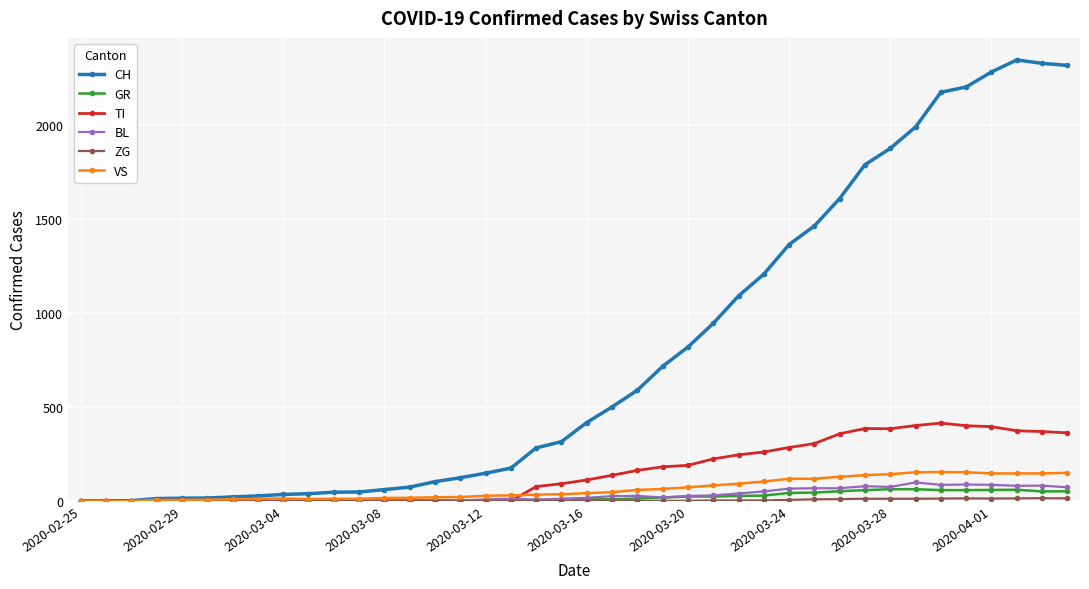

How many data points does each series have?

40